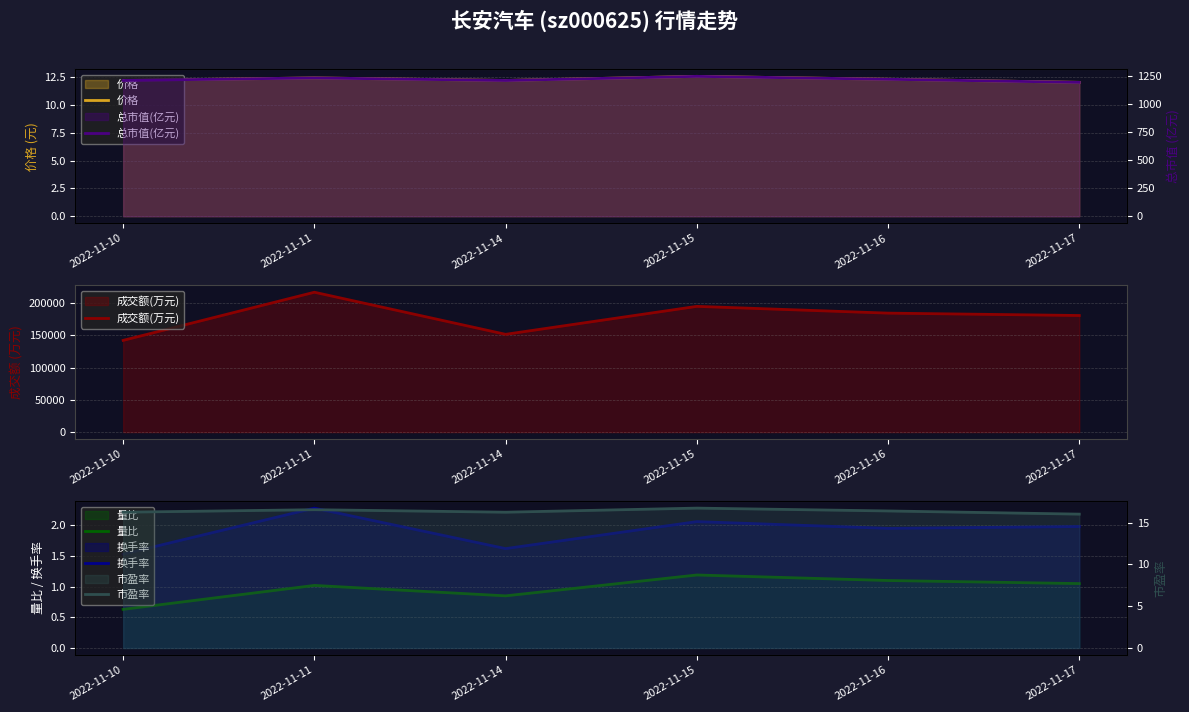

Reading right to left, extract all data points from this chart.

价格: 12.0	12.3	12.6	12.2	12.4	12.2
成交额(万元): 180707.0	184387.0	194864.0	151540.0	216764.0	142194.0
量比: 1.1	1.1	1.2	0.8	1.0	0.6
换手率: 2.0	1.9	2.1	1.6	2.3	1.5
总市值(亿元): 1194.6	1222.4	1248.2	1211.5	1234.3	1211.5
市盈率: 16.0	16.4	16.7	16.2	16.5	16.2